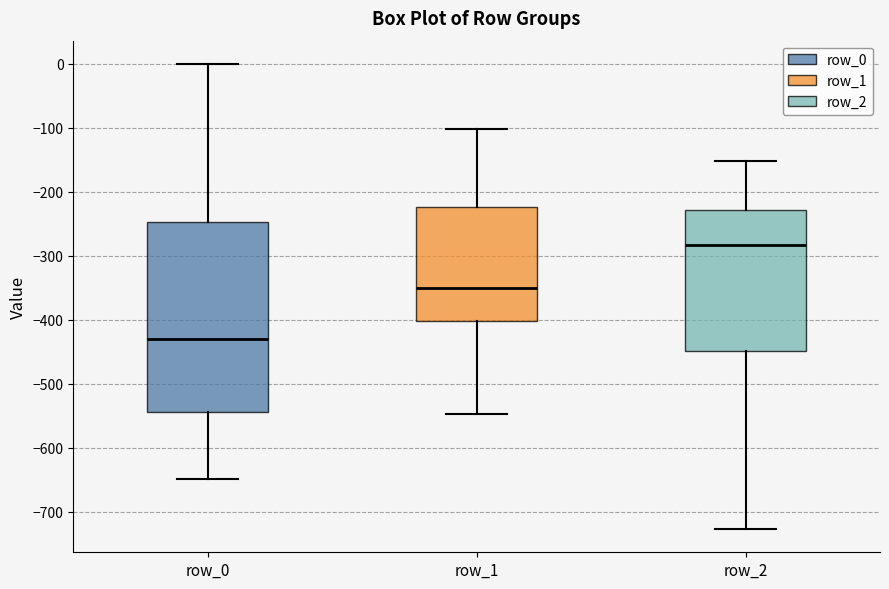

Which box is the tallest, from its lower edge to its upper edge?

row_0